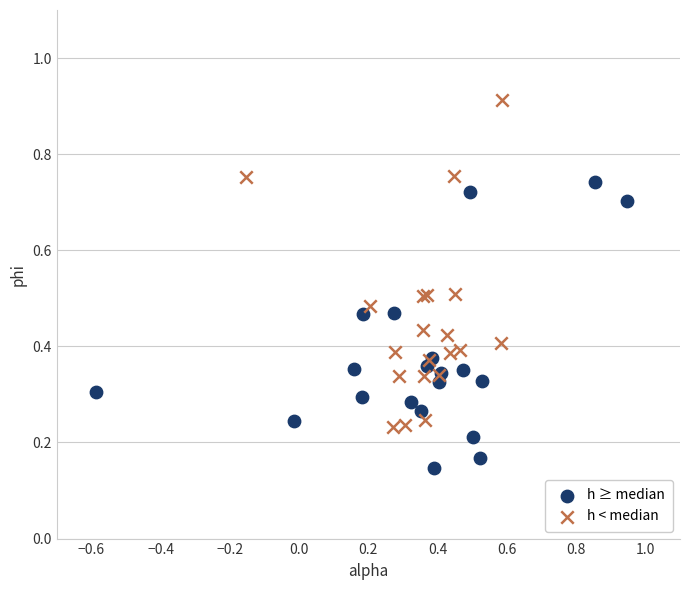

Which series reaches the minimum Y coordinate?

h ≥ median